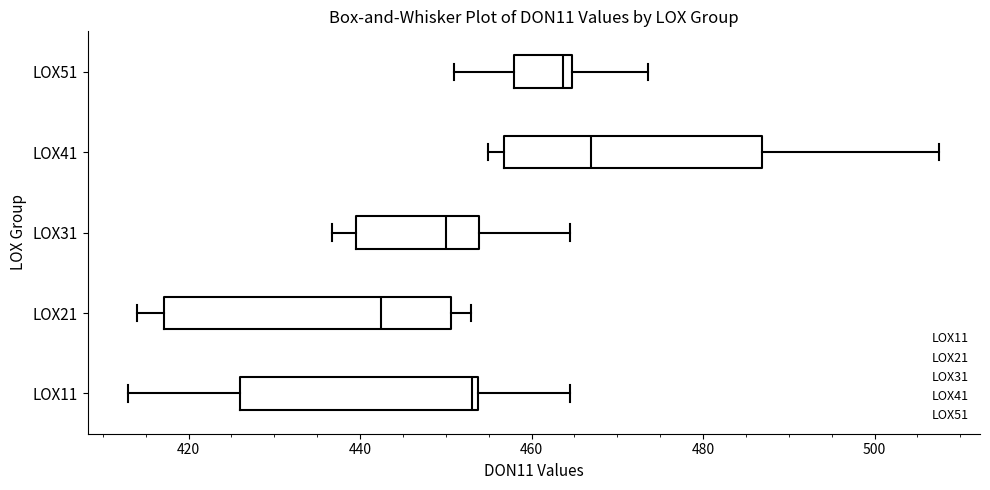

Which box is the widest, from its left edge to its right edge?

LOX21